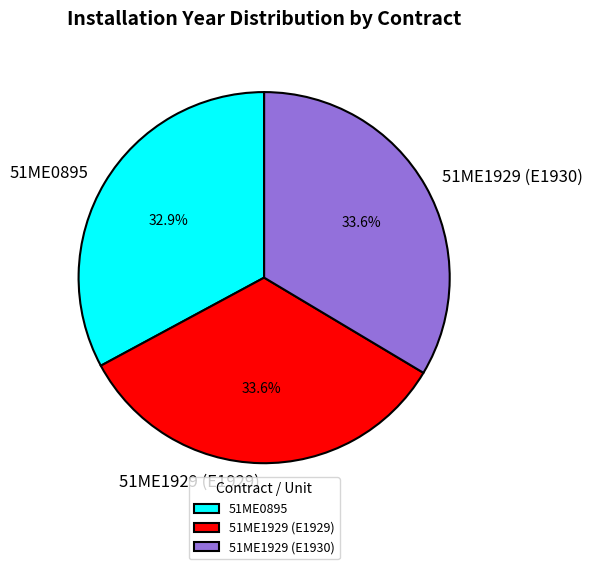

To the nearest percent, what is the combined percentage of 51ME0895 and 51ME1929 (E1930)?

66%